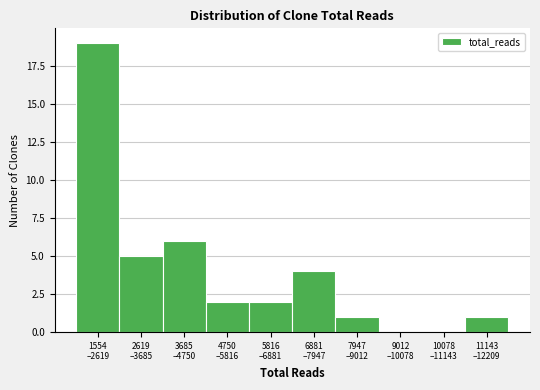

What is the maximum value shown in the chart?

19